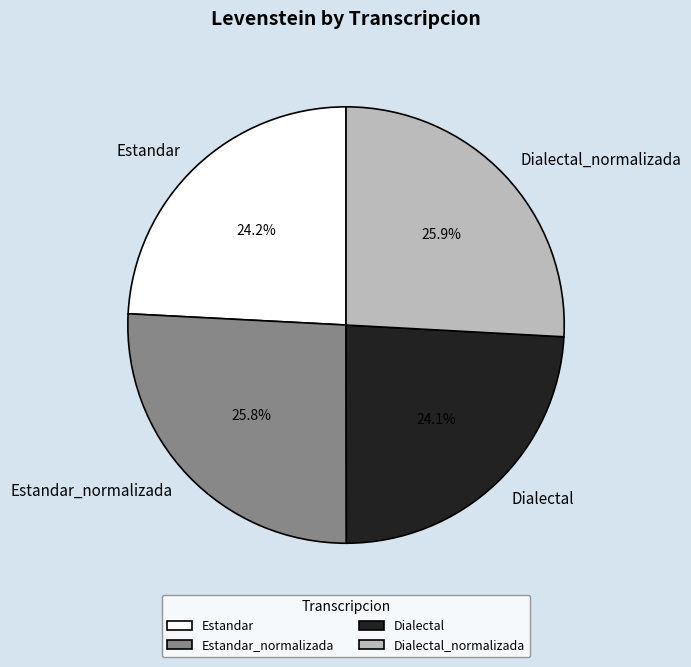

To the nearest percent, what portion does Estandar represent?

24%